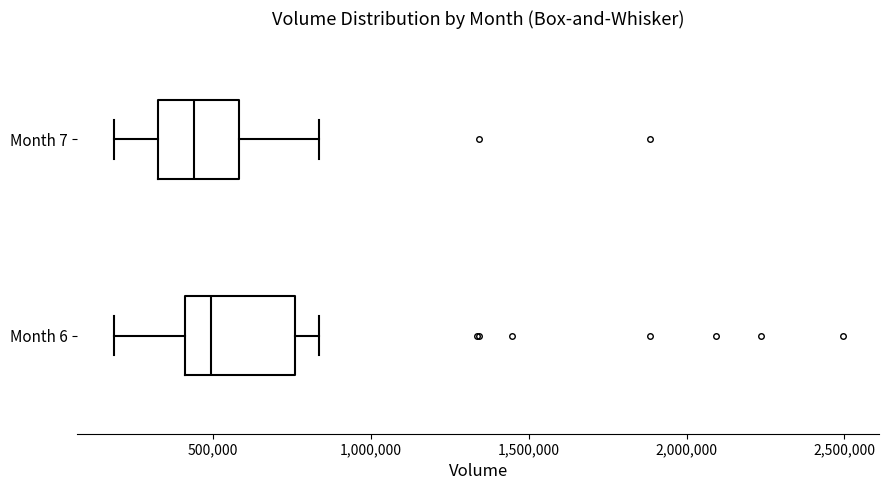

Which box's median line is the furthest to the right?

Month 6